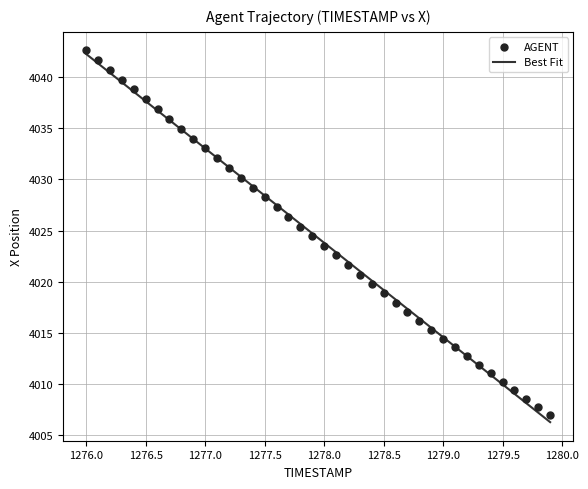

What is the range of Y values (max minus min)?

35.7